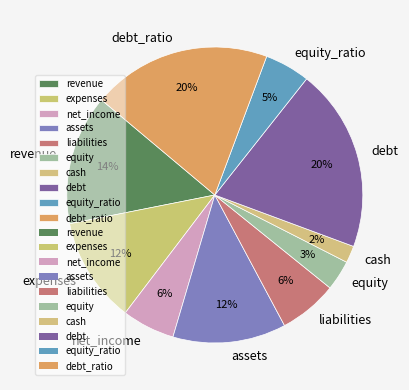

To the nearest percent, what is the combined percentage of debt_ratio and equity?

23%